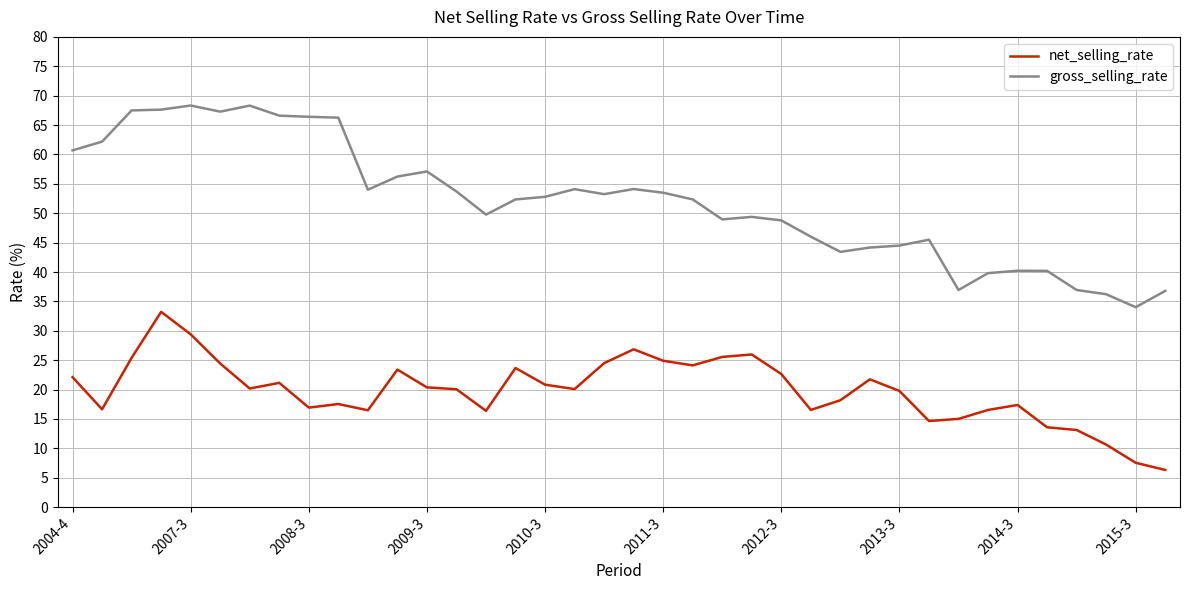

What is the difference between the maximum and minimum values in the net_selling_rate series?

26.9